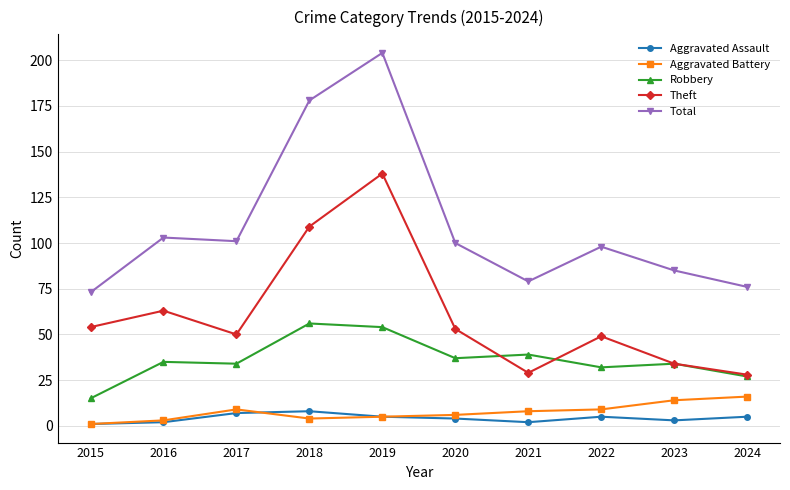

Where is the first local maximum for Total?

2016